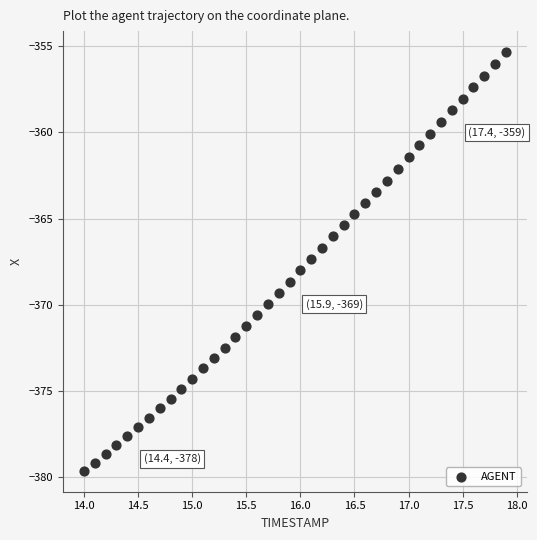

What is the range of Y values (max minus min)?

24.3